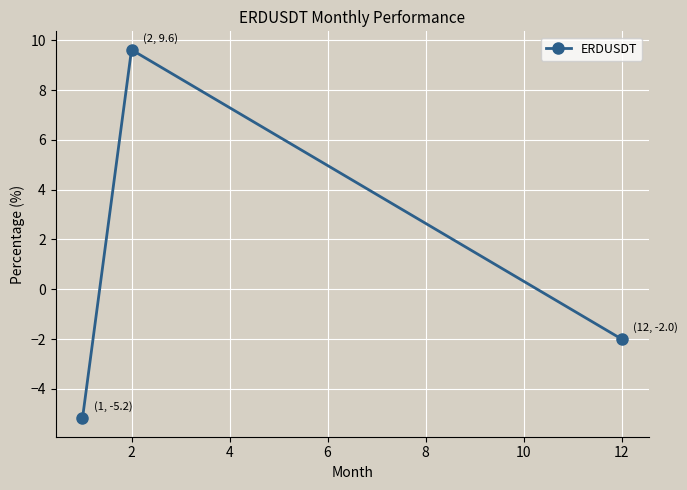

What is the difference between the maximum and second lowest values?

11.6